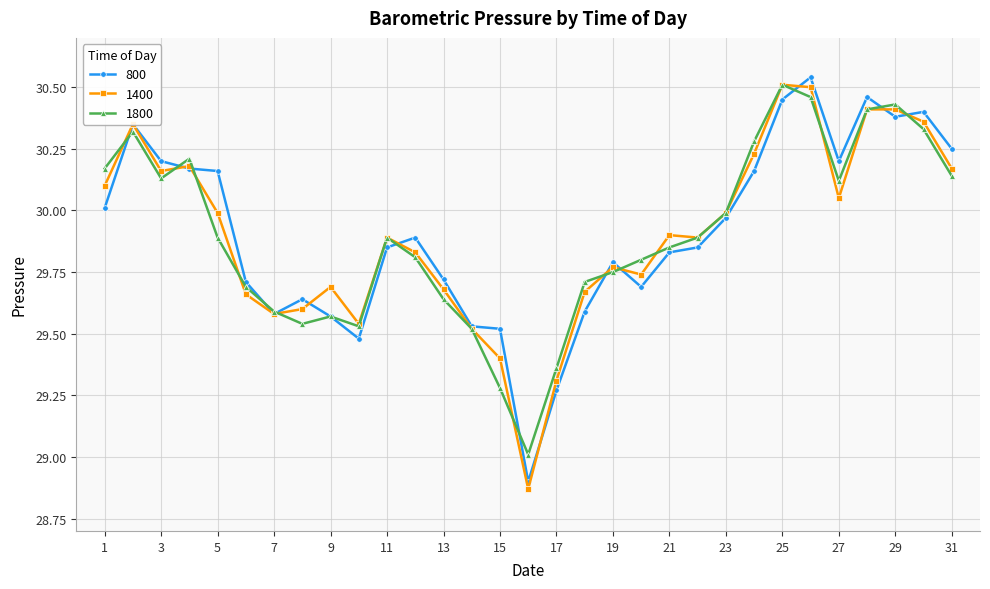

True or false: 1400 has more than 0 points higher than both neighbors.

True